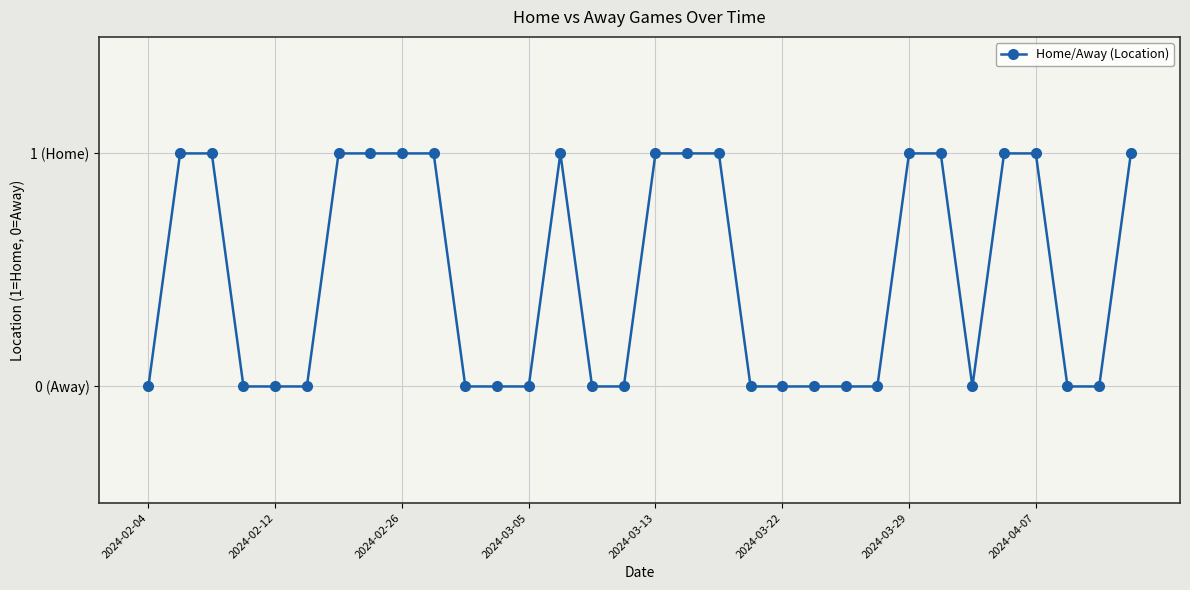

Does the chart display data point markers on the line(s)?

Yes